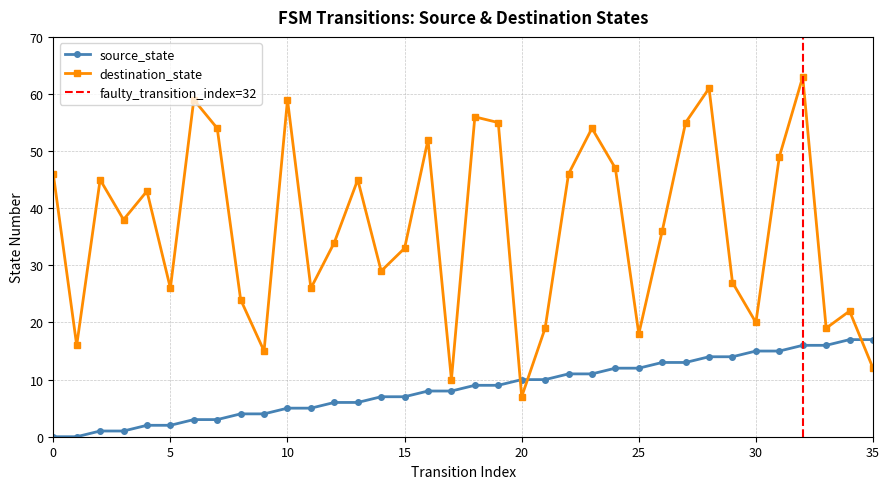

List the series in order of their overall mean, lowest first.

source_state, destination_state